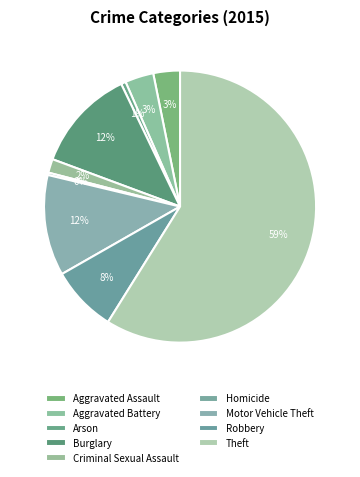

What percentage is NOT represented by Burglary?

87.8%